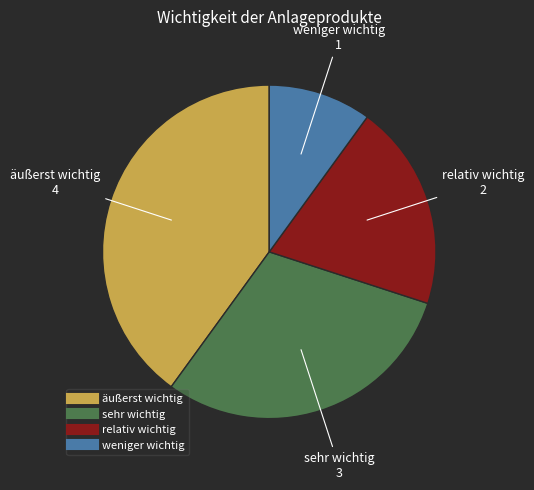

Is there any slice that represents more than half of the pie?

No